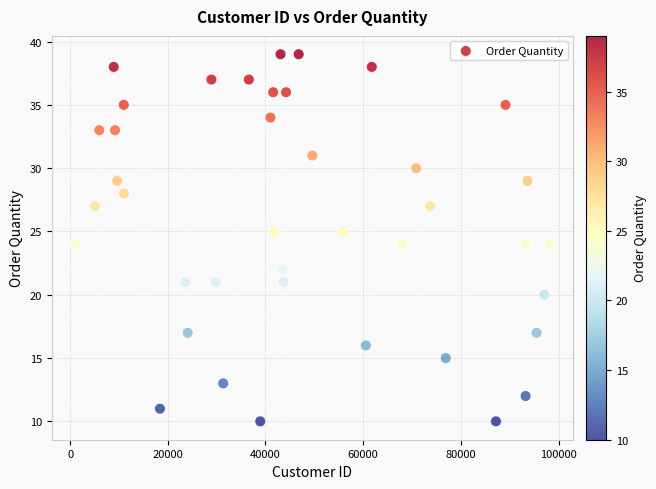

What is the range of Y values (max minus min)?

29